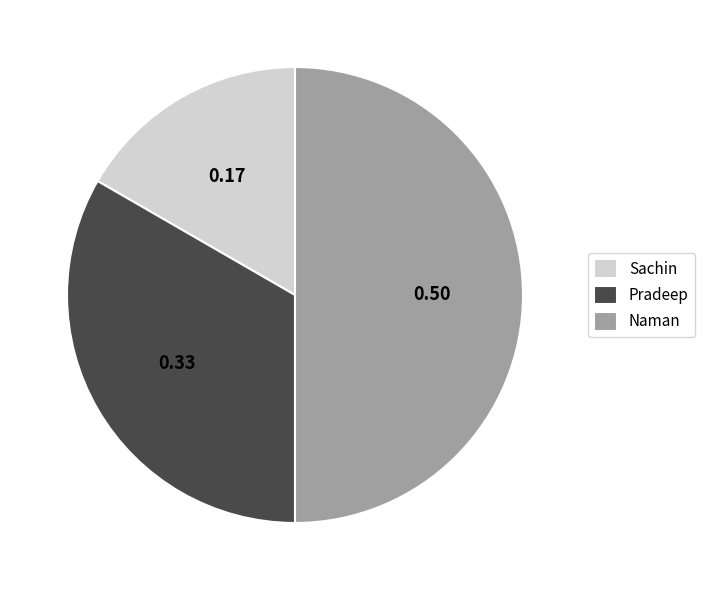

How many slices are in this pie chart?

3